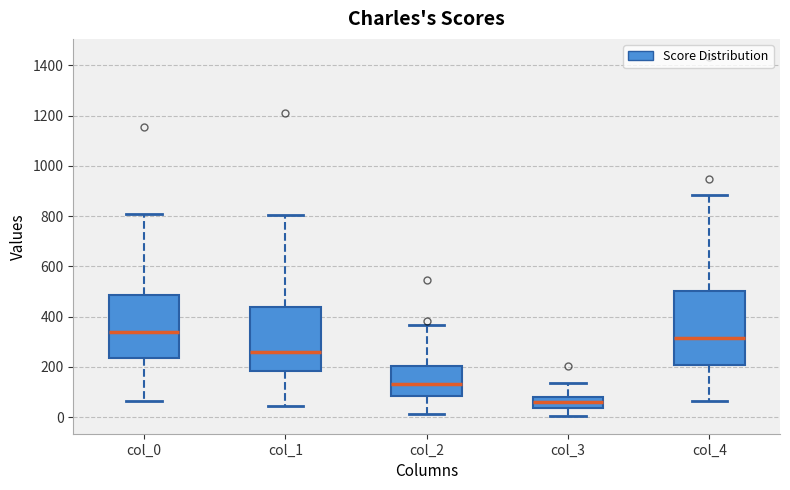

Which box is the tallest, from its lower edge to its upper edge?

col_4